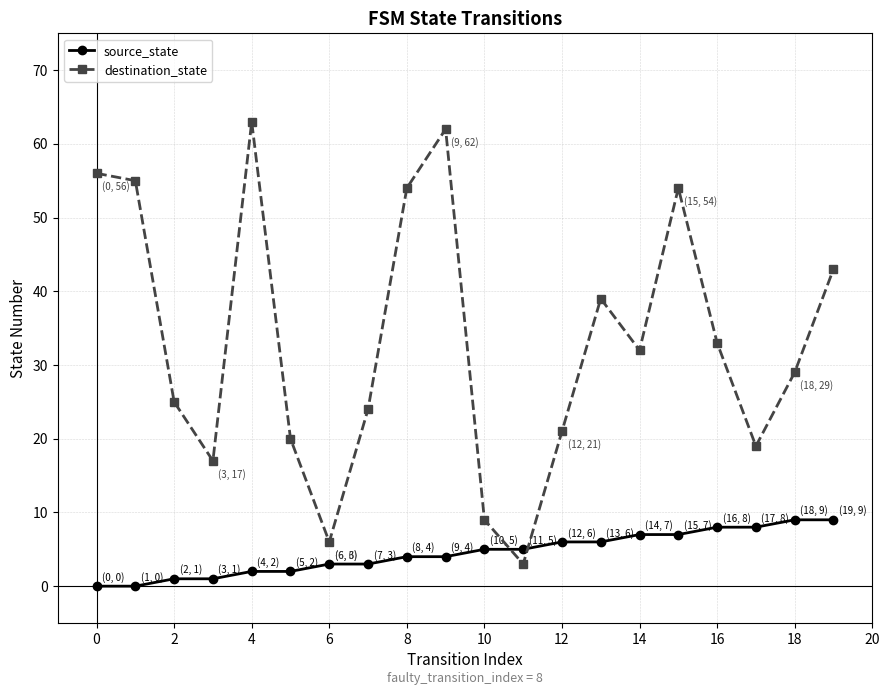

Rank the series by their average value, from highest to lowest.

destination_state, source_state